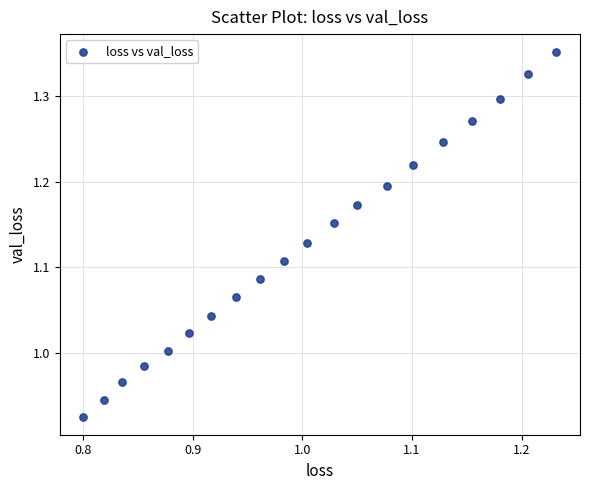

What is the range of Y values (max minus min)?

0.4